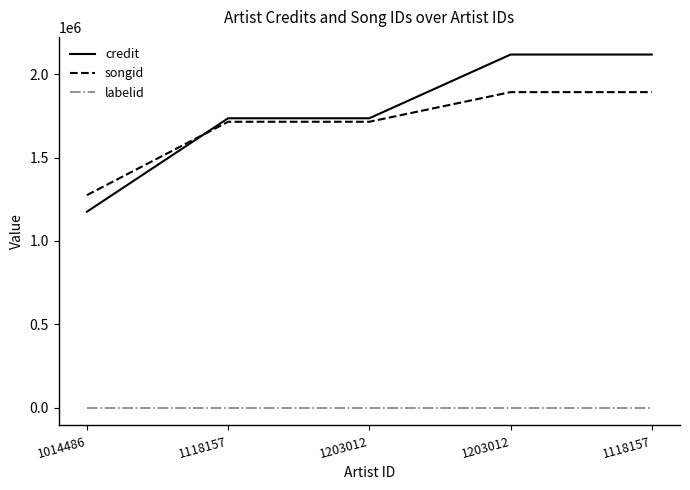

List the labels in order of credit value, smallest first.

1014486, 1118157, 1203012, 1203012, 1118157